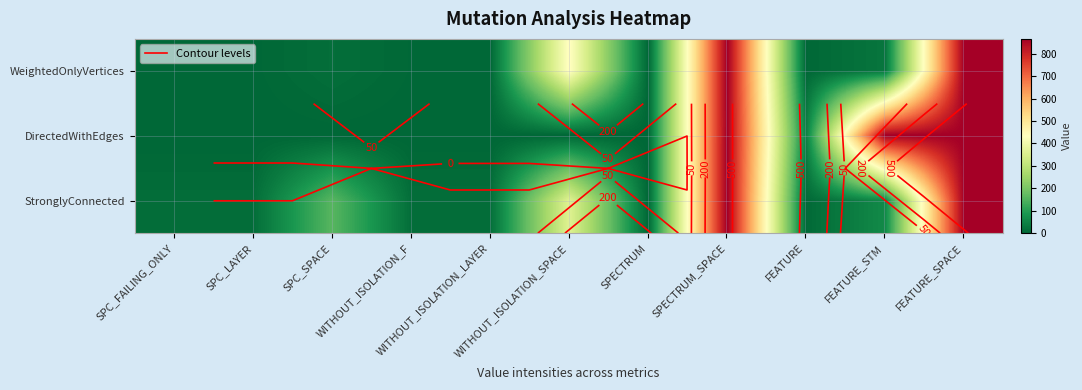

Is it true that StronglyConnected equals 12 at WITHOUT_ISOLATION_LAYER?

True